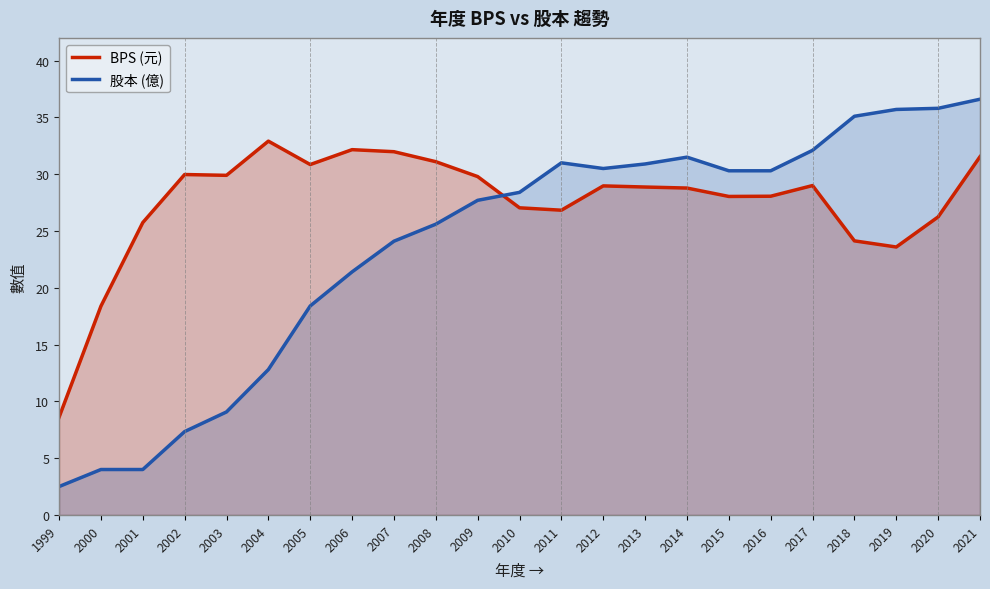

Where is BPS (元) nearest to the value 20?

2000